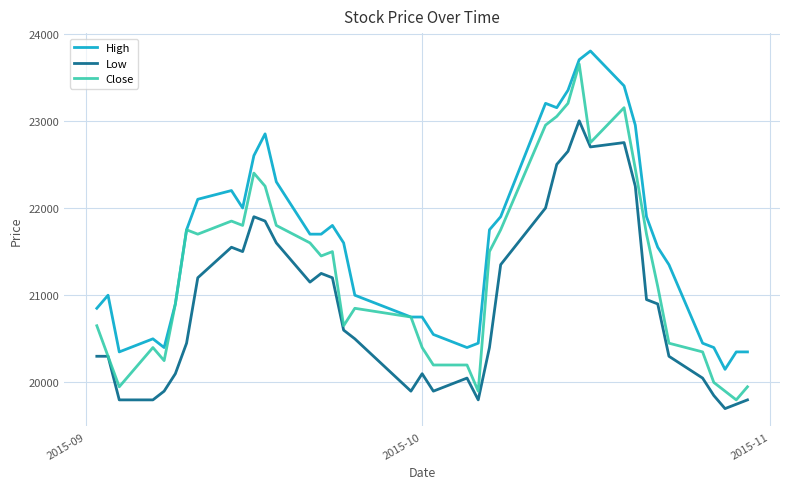

Which series has the widest spread of values?

Close